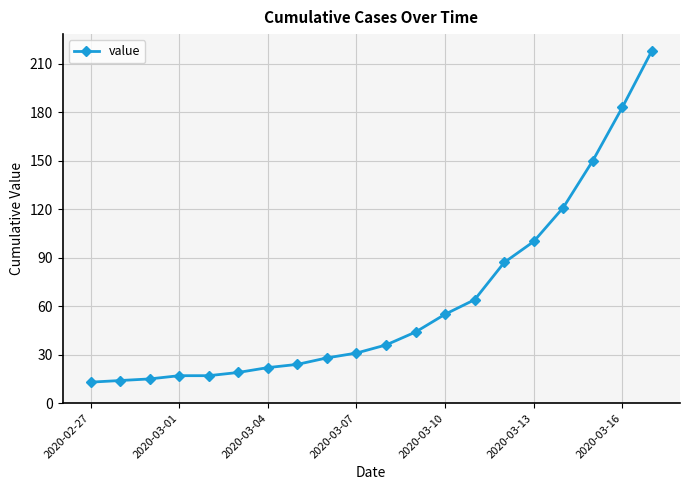

What is the value of the 9th point from the left?

28